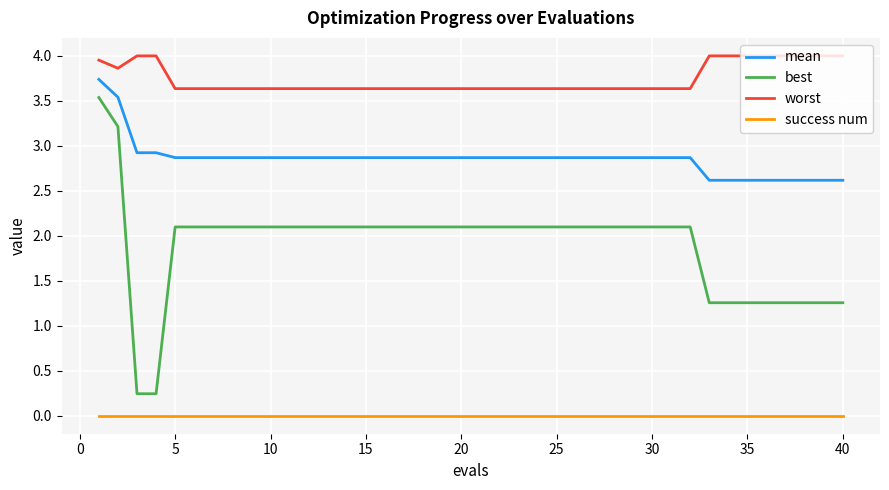

Rank the series by their maximum value, from lowest to highest.

success num, best, mean, worst